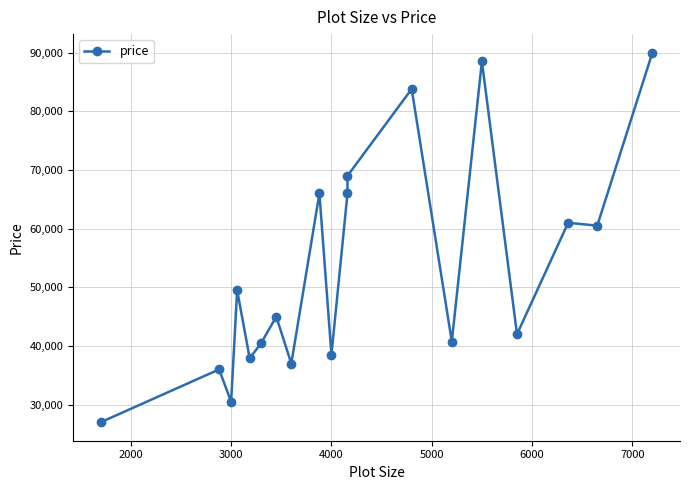

Reading left to right, transcribe all the data shown in this chart.

27000	36000	30500	49500	37900	40500	45000	37000	66000	38500	66000	69000	83800	40750	88500	42000	61000	60500	90000